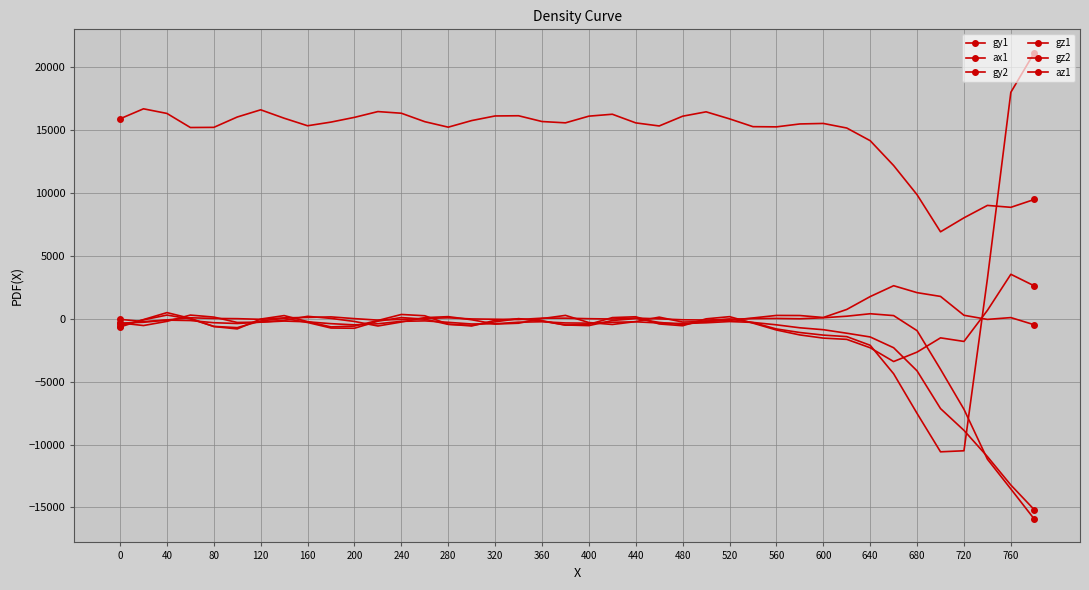

At which category does gy1 reach its first local valley?

200